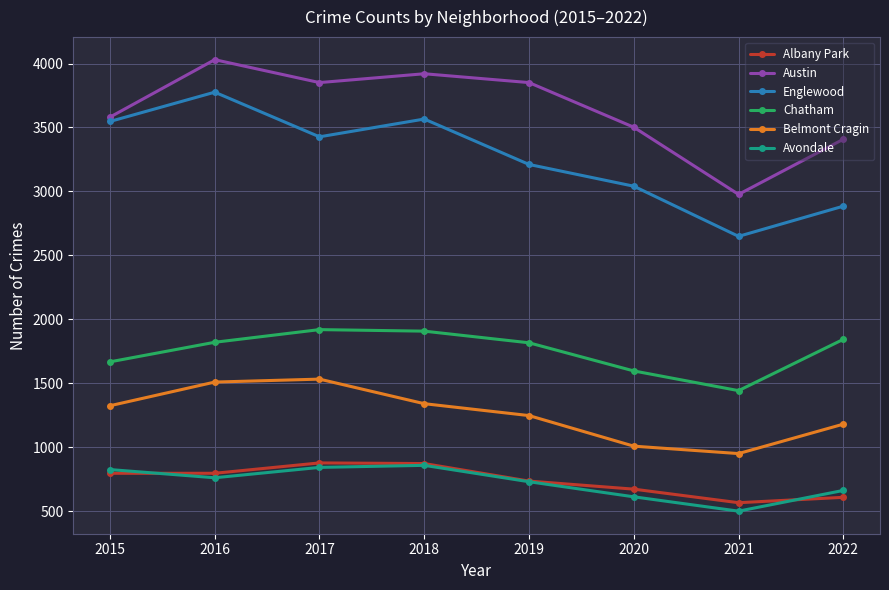

At which category does the chart reach its peak across all series?

2016